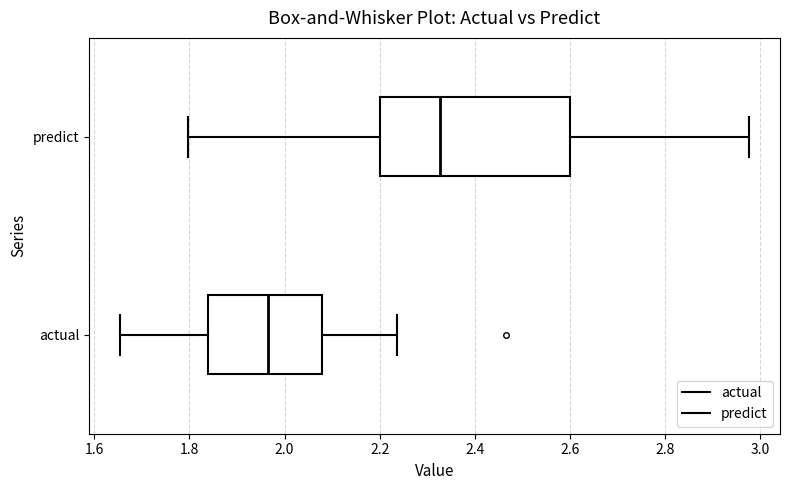

Comparing the boxes themselves (not the whiskers), which one is the widest?

predict